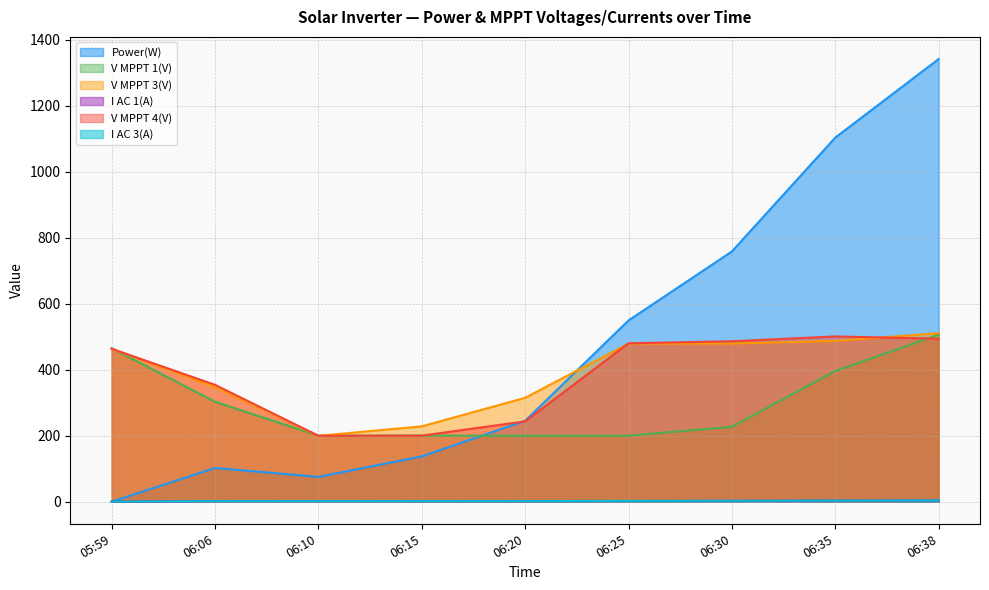

True or false: Power(W) and I AC 1(A) intersect in this chart.

False